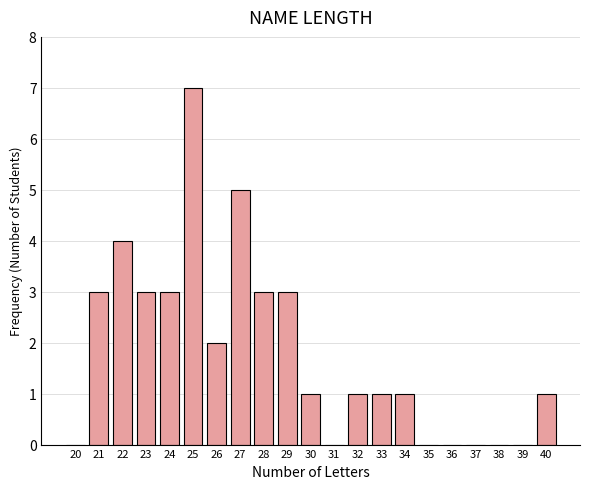

Reading left to right, what are all the values shown in this chart?

20=0	21=3	22=4	23=3	24=3	25=7	26=2	27=5	28=3	29=3	30=1	31=0	32=1	33=1	34=1	35=0	36=0	37=0	38=0	39=0	40=1